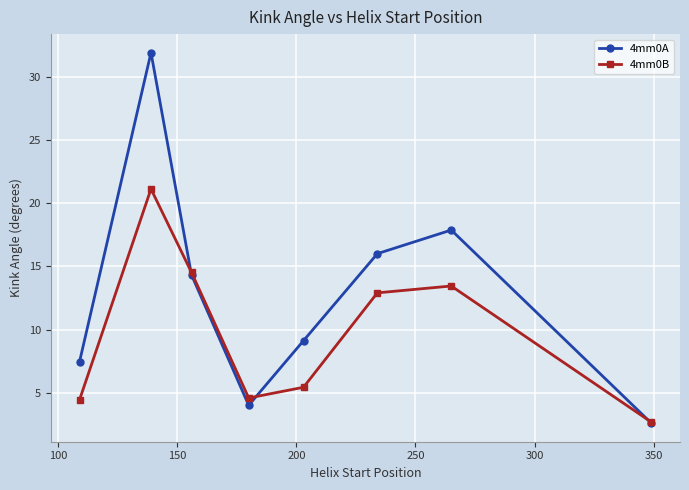

Which series has the largest total across all categories?

4mm0A